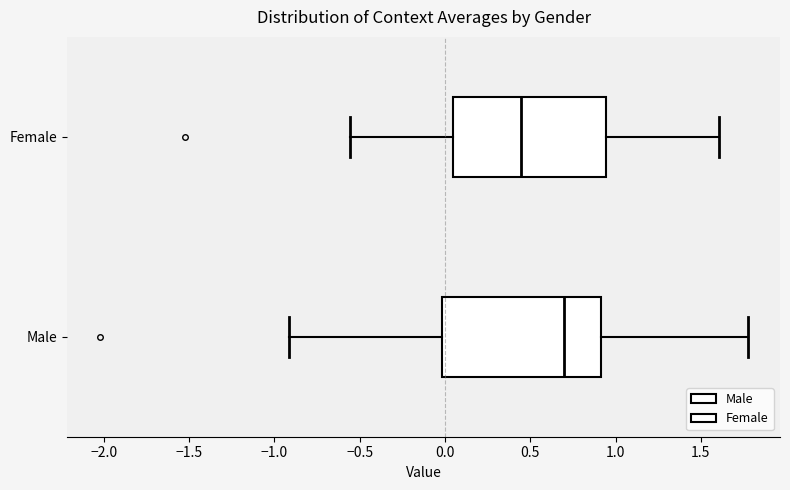

Where does the left whisker of the box for Male end on the x-axis? The values are not printed on the chart, so give them approximately, as read against the axis.

-0.90